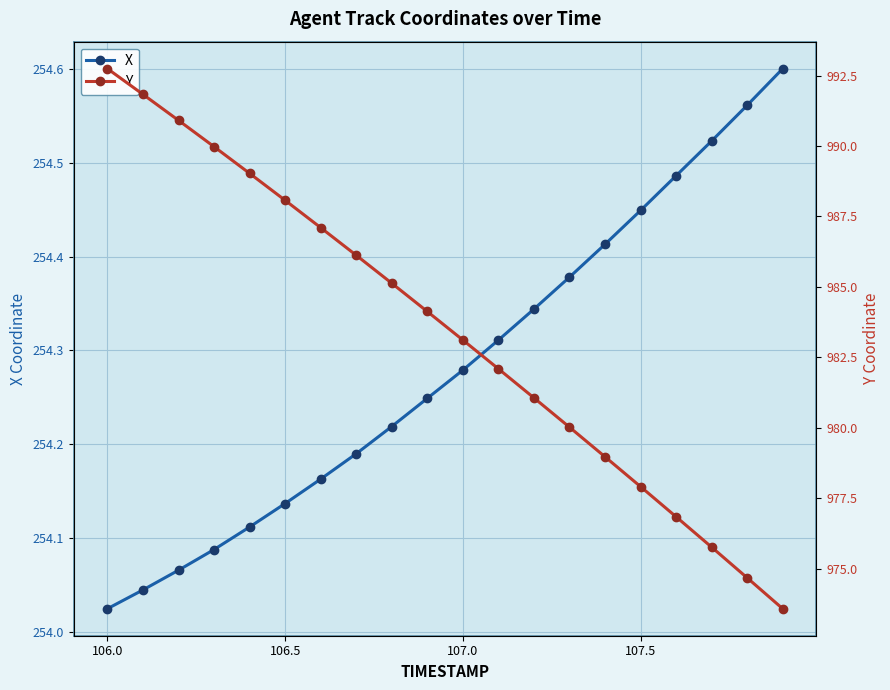

True or false: X and Y cross at least once.

False